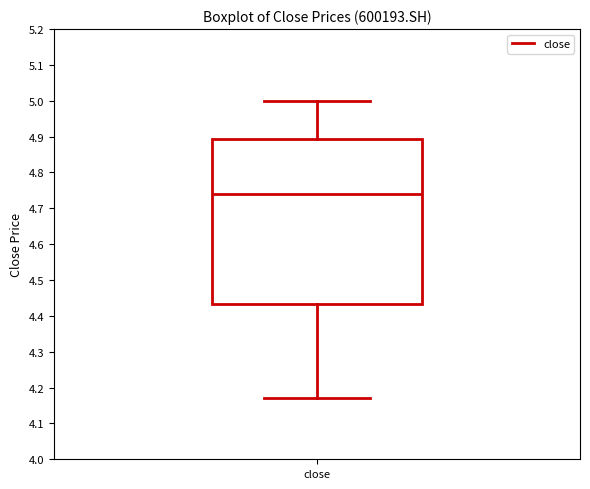

Where does the median line of the box for close sit on the y-axis? The values are not printed on the chart, so give them approximately, as read against the axis.

4.74